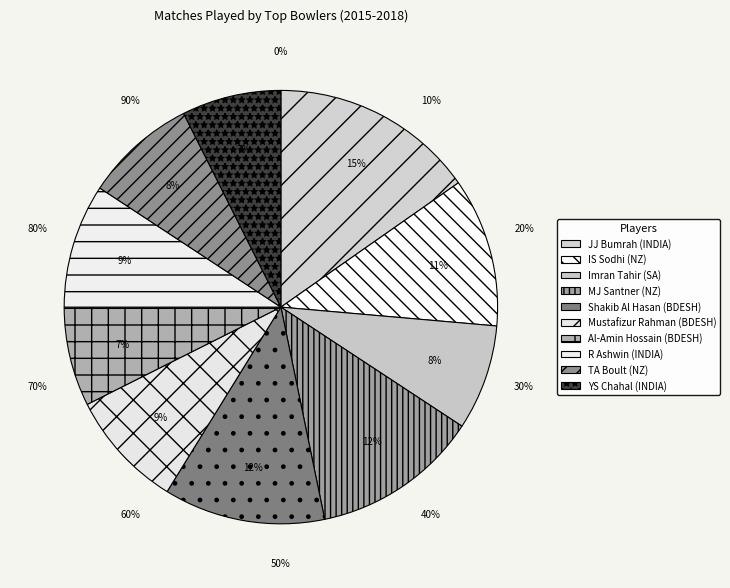

Do YS Chahal (INDIA) and Al-Amin Hossain (BDESH) together represent more than half of the pie?

No